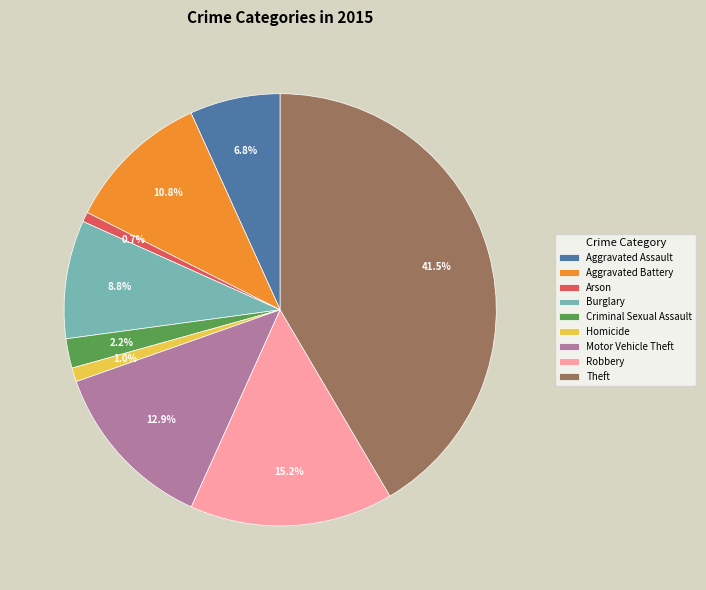

Is there a majority slice in this chart?

No